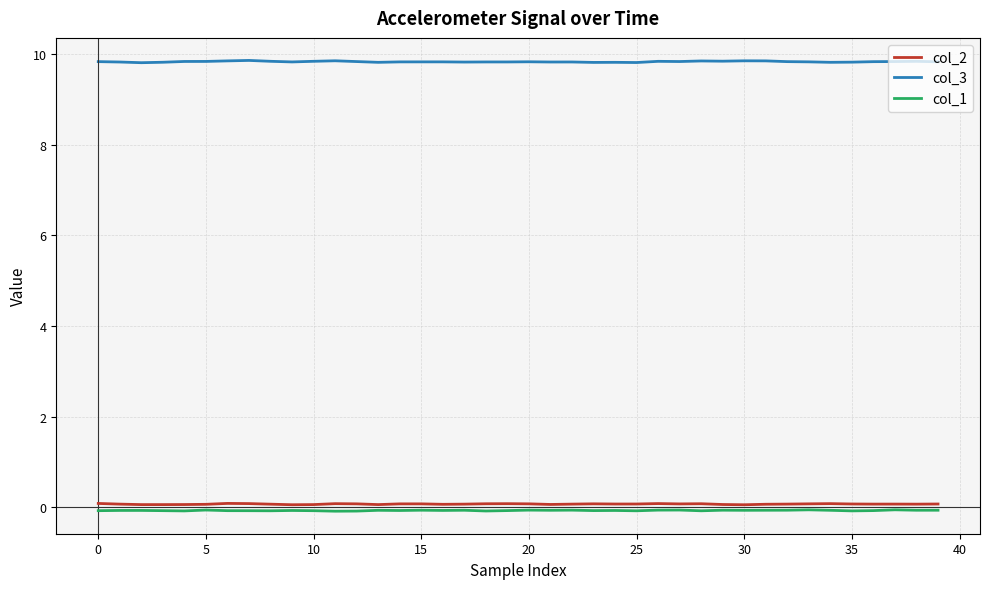

Which series has the largest total across all categories?

col_3